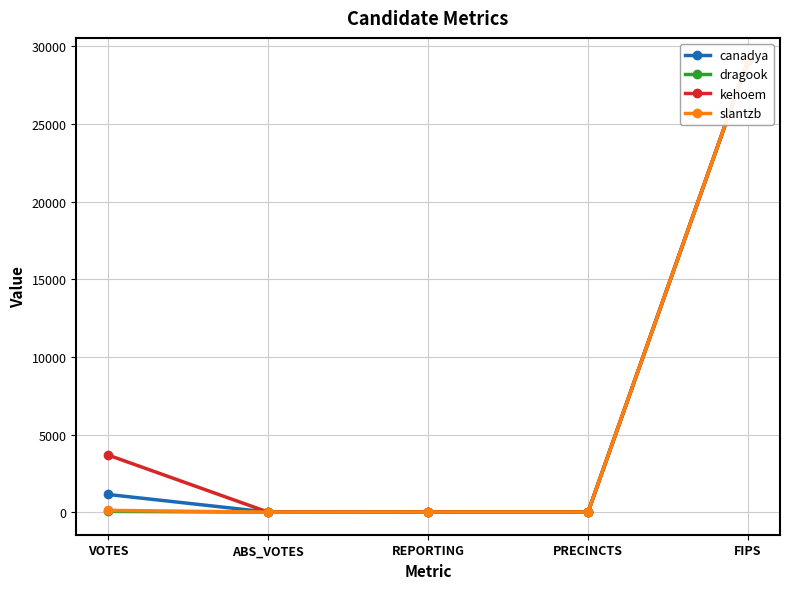

What position from the left is ABS_VOTES?

2